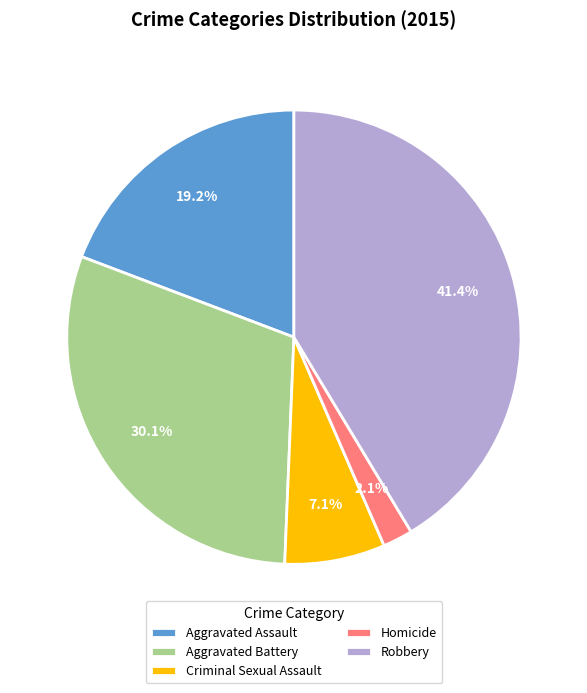

To the nearest percent, what portion does Aggravated Assault represent?

19%